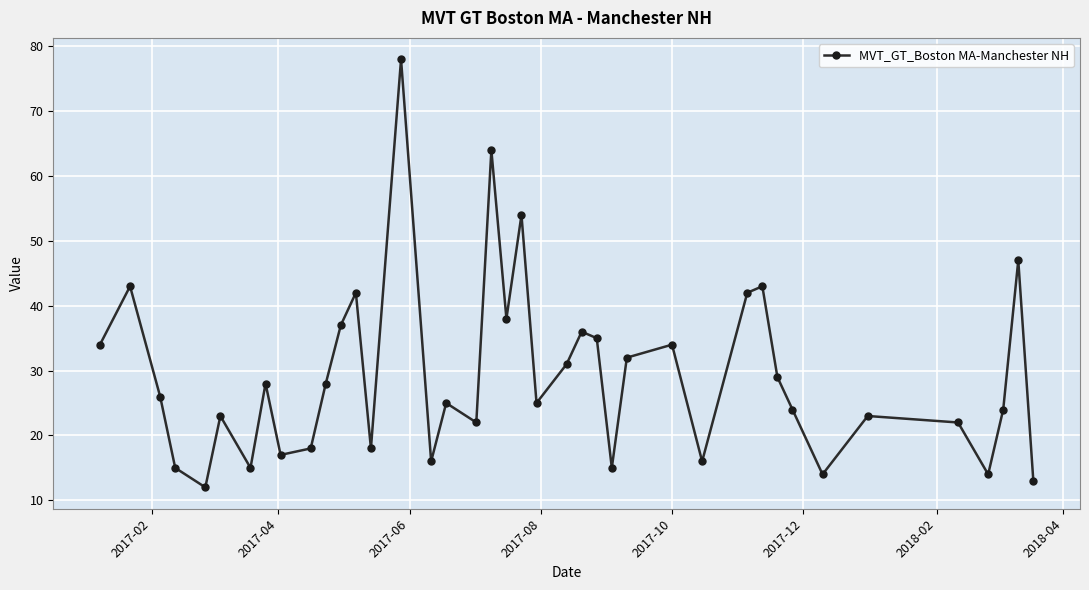

Does the chart have visible grid lines?

Yes